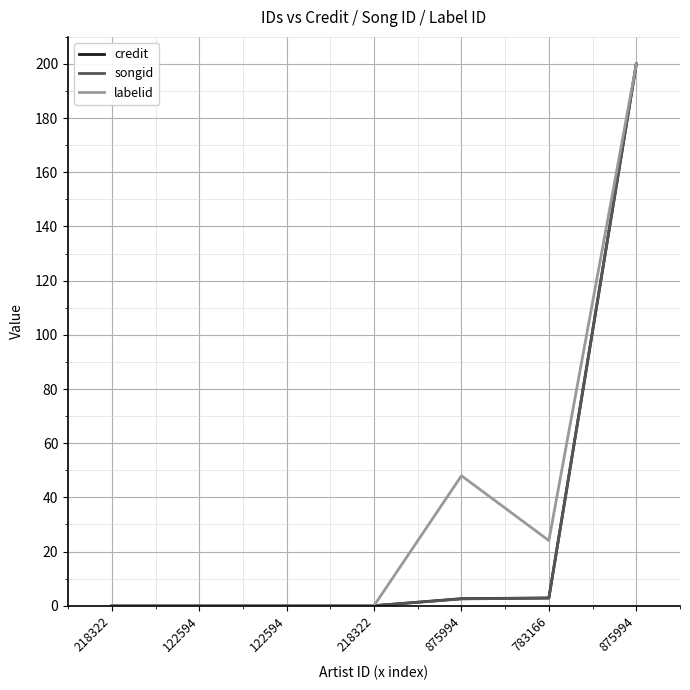

At which category is the sum across all series the highest?

875994